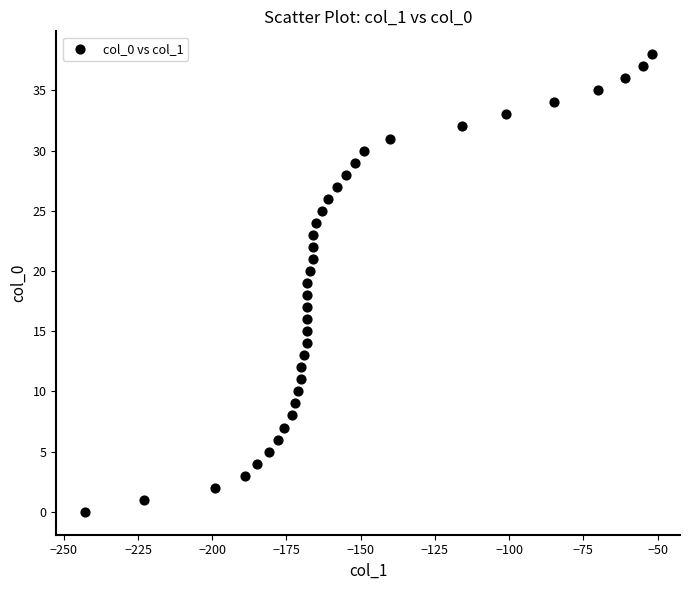

What is the range of Y values (max minus min)?

38